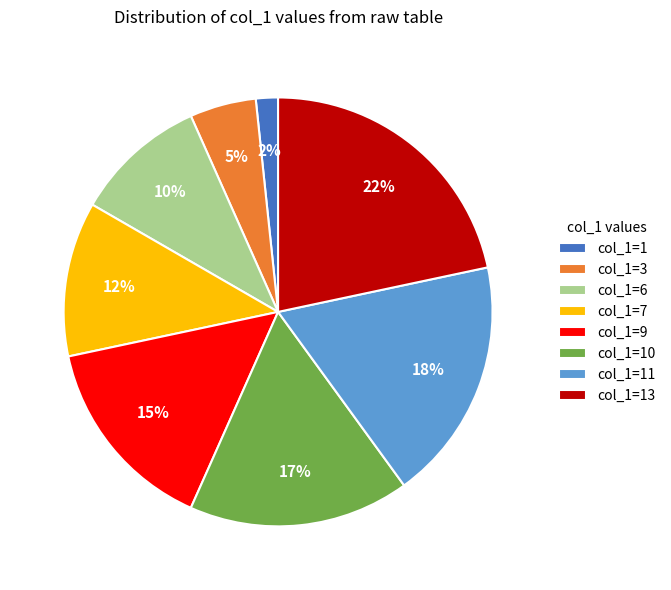

True or false: col_1=1 accounts for 13% of the total.

False